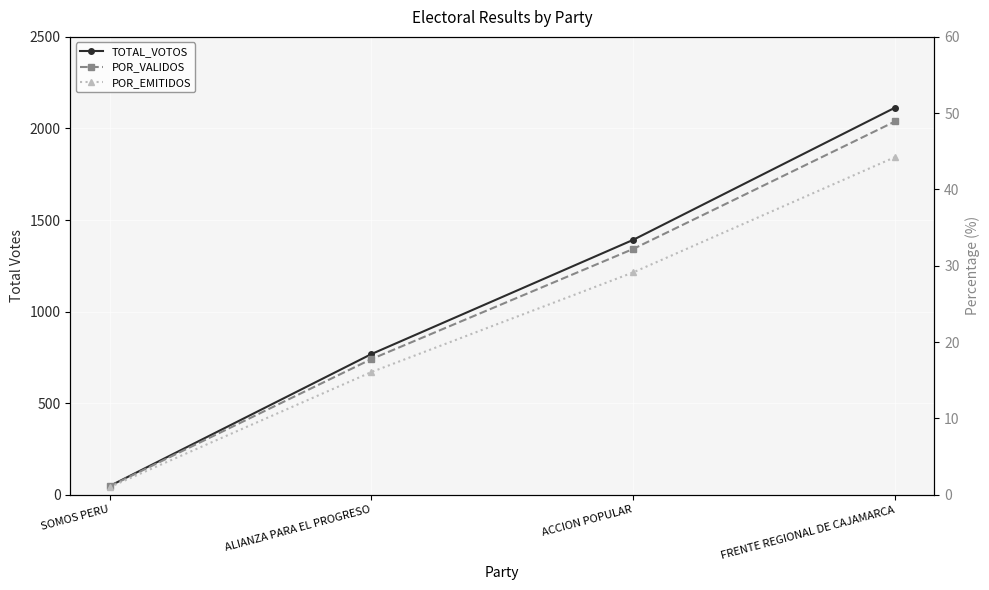

Rank the categories by TOTAL_VOTOS value from lowest to highest.

SOMOS PERU, ALIANZA PARA EL PROGRESO, ACCION POPULAR, FRENTE REGIONAL DE CAJAMARCA